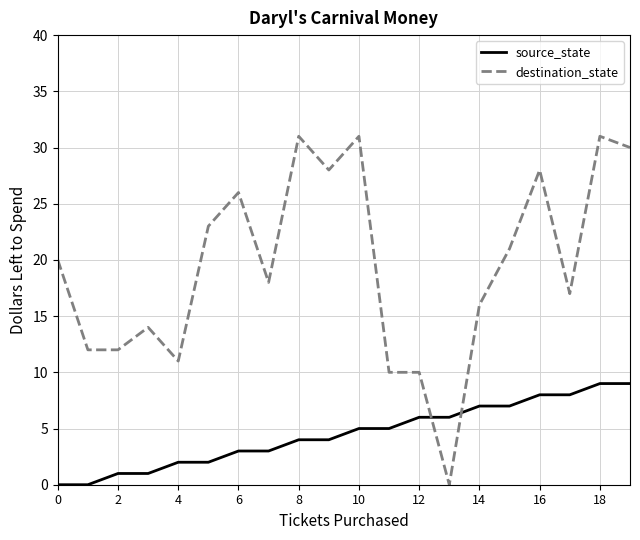

What is the sum of all destination_state values?

389